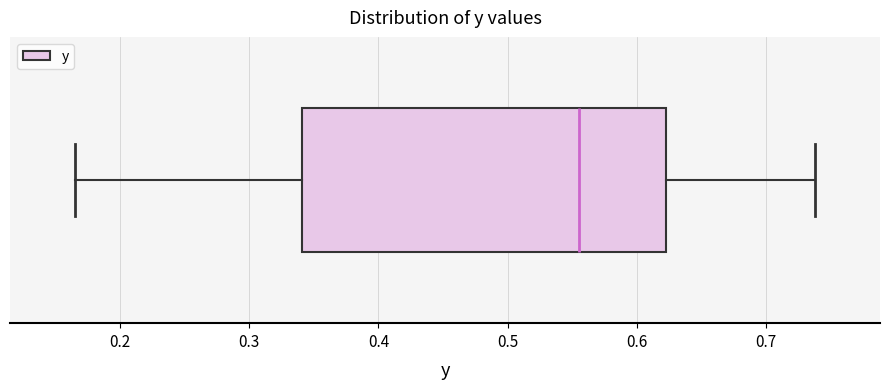

Where does the left whisker of the box end on the x-axis? The values are not printed on the chart, so give them approximately, as read against the axis.

0.16